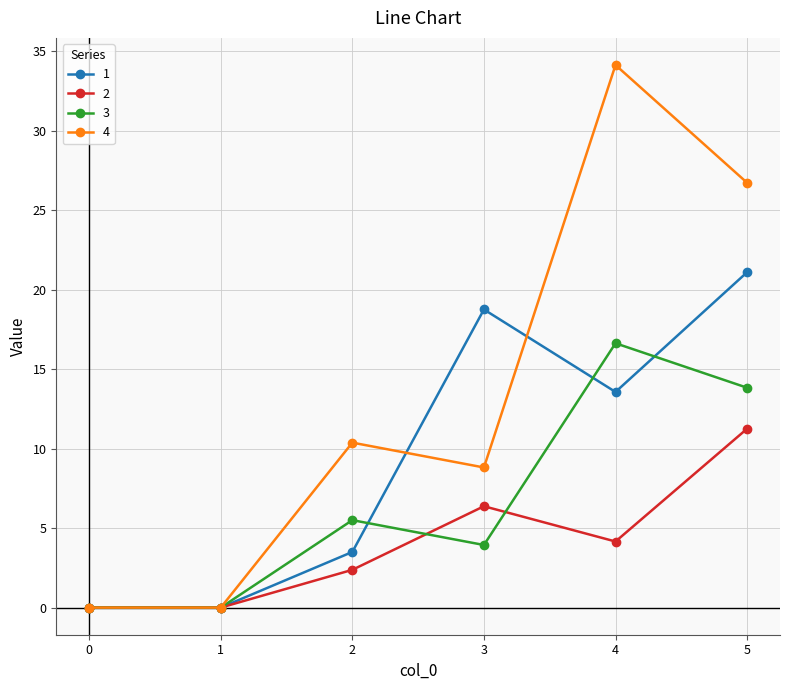

Is it true that 3 equals 1.7 at 3?

False